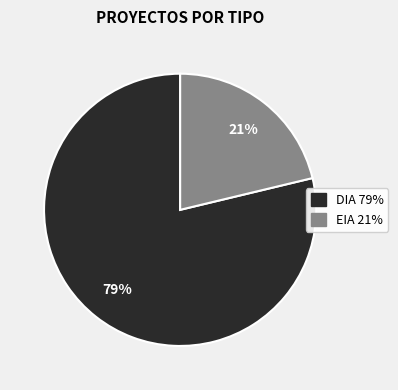

What is the majority slice?

DIA